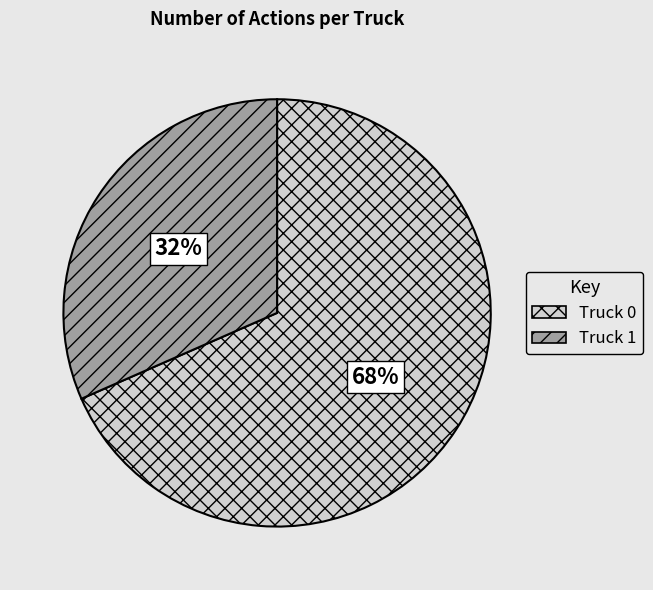

Count the number of slices in the pie.

2